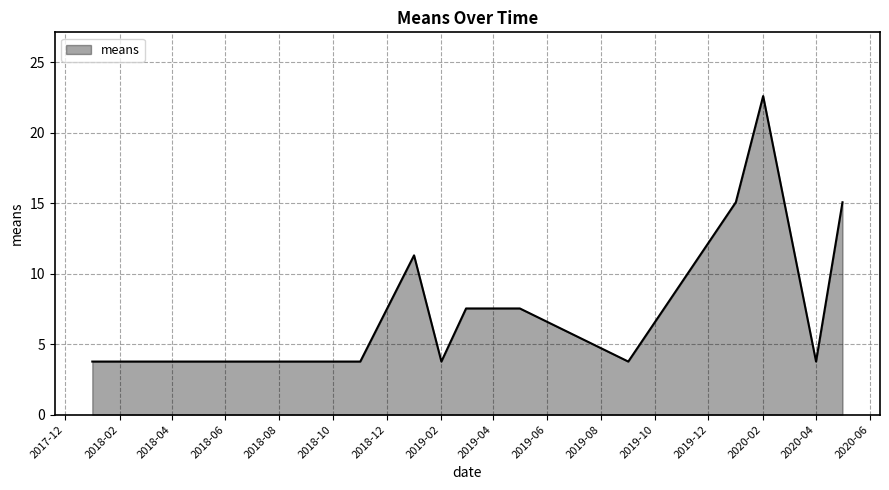

What is the difference between the maximum and minimum values?

18.8